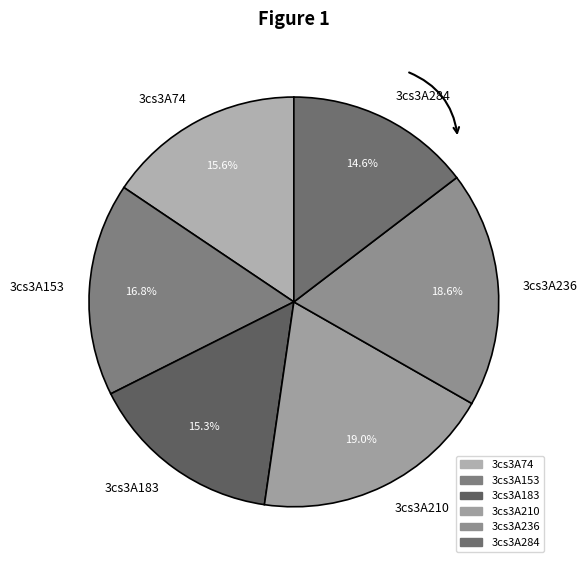

What percentage is the 3cs3A284 slice, to the nearest percent?

15%